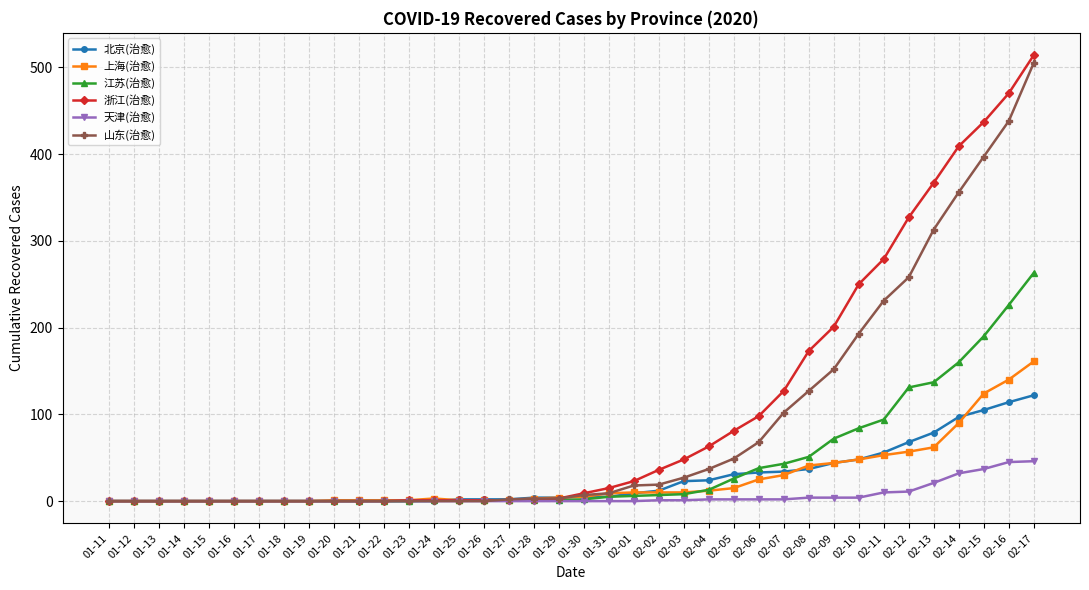

The 上海(治愈) series shows 57 at 02-12. True or false?

True